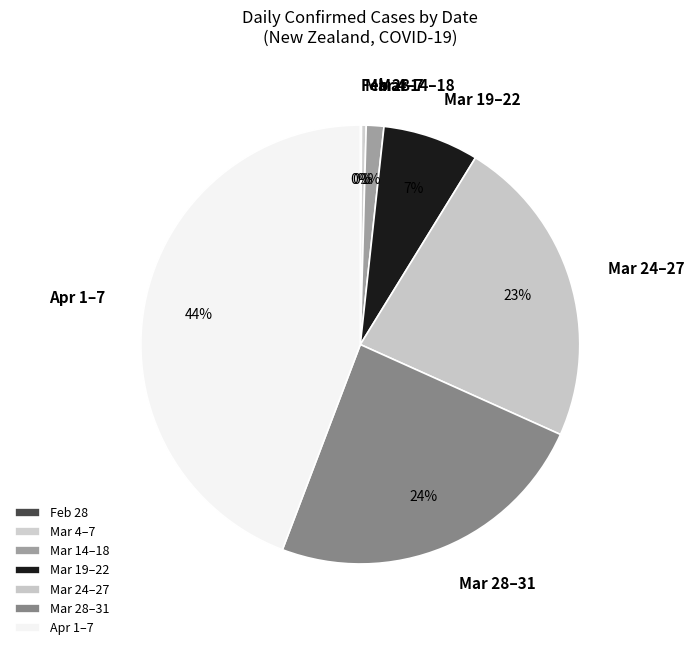

Is there any slice that represents more than half of the pie?

No